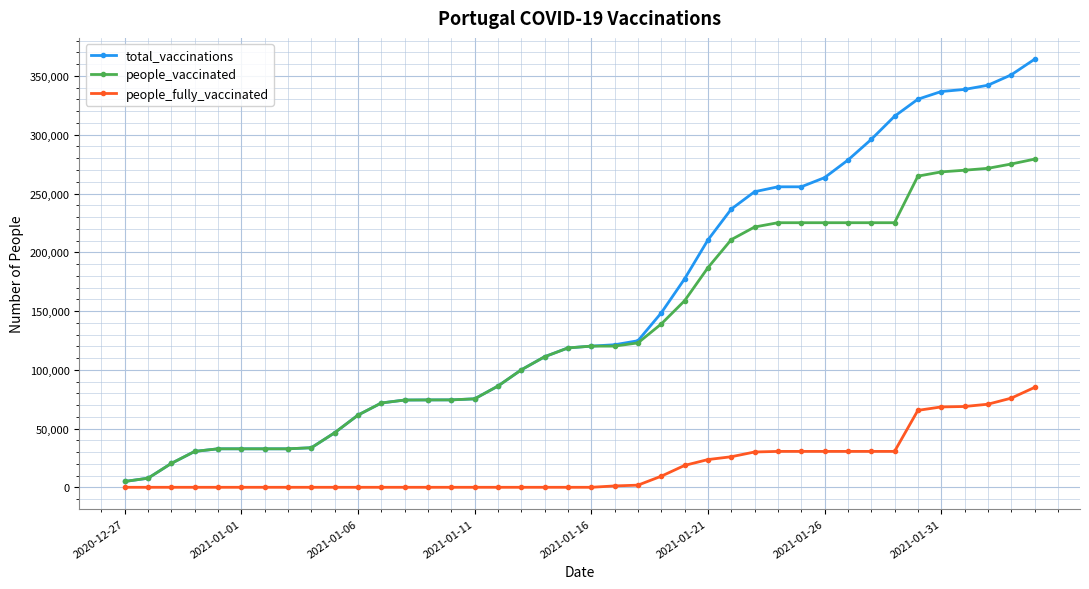

List the series in order of their overall mean, highest first.

total_vaccinations, people_vaccinated, people_fully_vaccinated